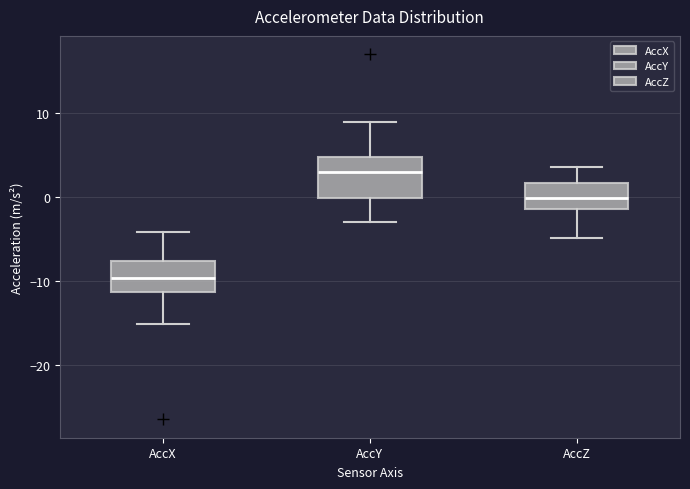

Where does the upper whisker of the box for AccZ end on the y-axis? The values are not printed on the chart, so give them approximately, as read against the axis.

4